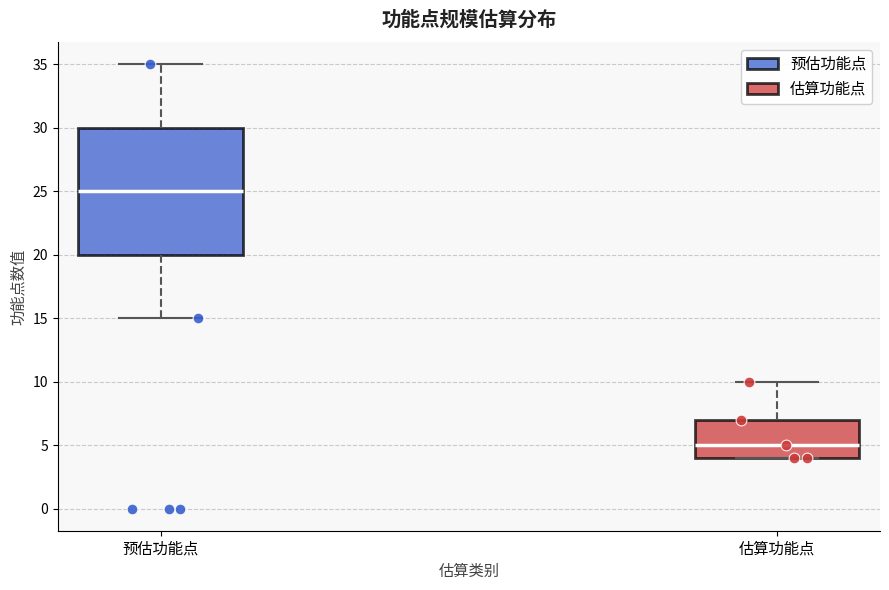

Reading left to right, read every box against the y-axis: the position of its median line, the range the box covers, and the ends of its whiskers. The values are not printed on the chart, so give them approximately, as read against the axis.

预估功能点: median 25, box 20 to 30, whiskers 15 to 35
估算功能点: median 5, box 4 to 7, whiskers 4 to 10